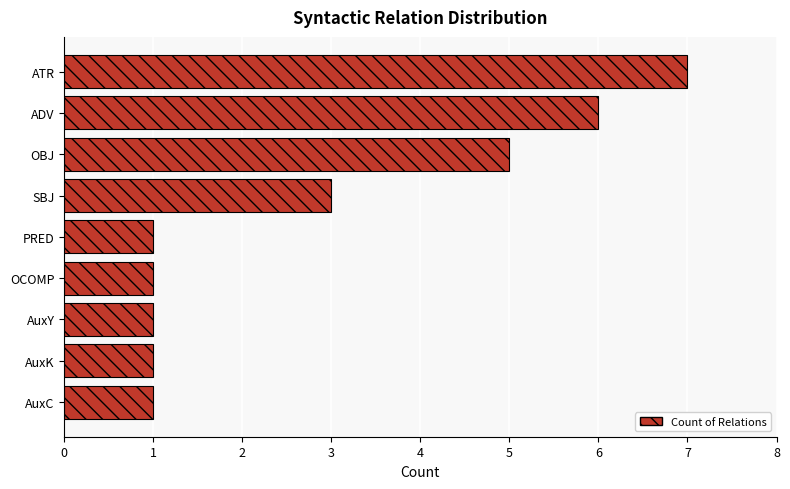

How many data points does each series have?

9